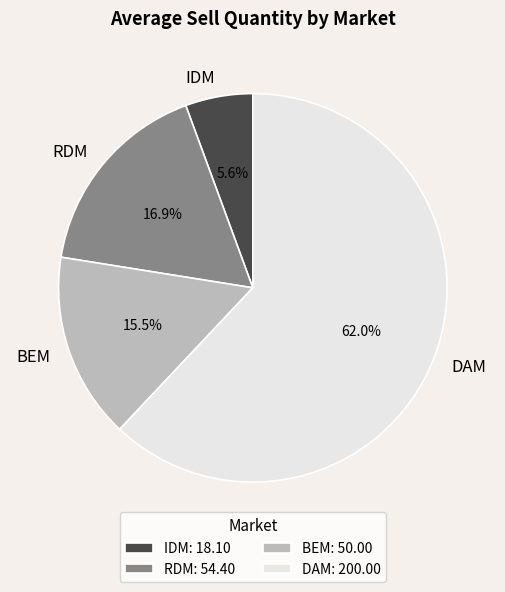

What is the ratio of the value at DAM to the value at IDM?

11.1